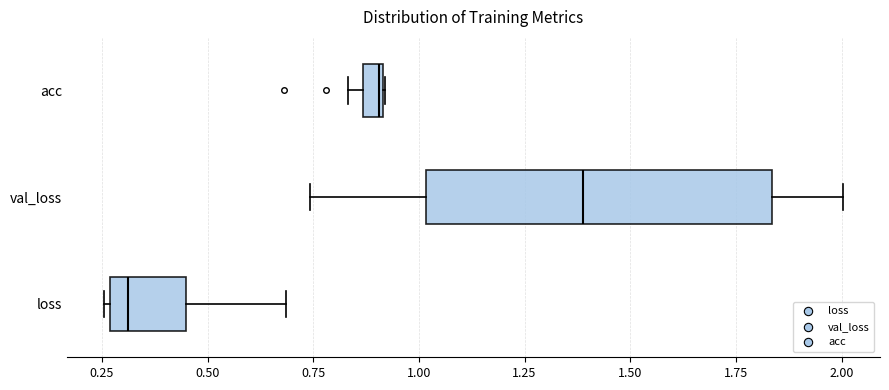

Which box's median line is the furthest to the right?

val_loss